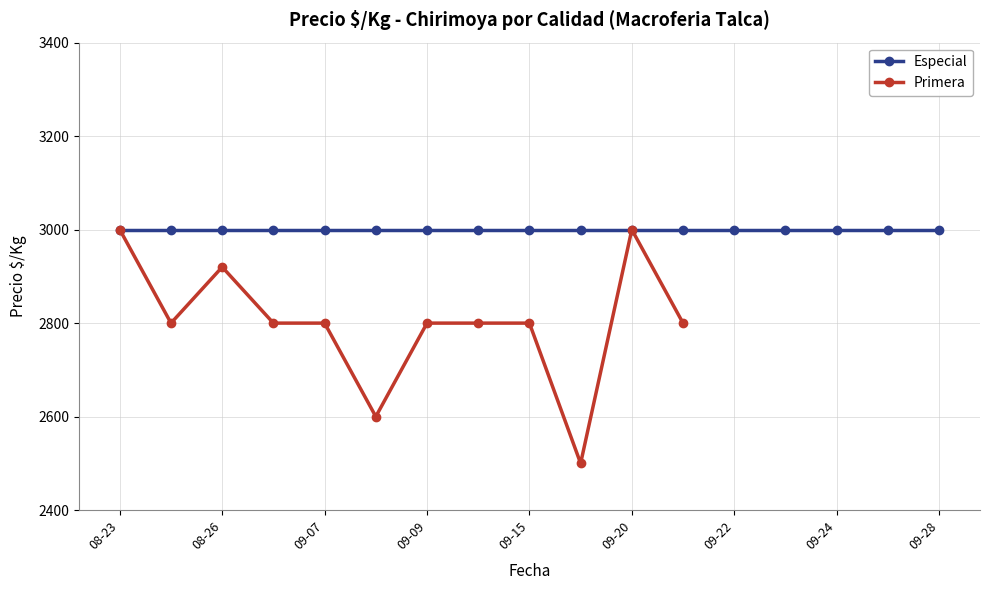

What is the difference between the values at 11 and 08-23?

200